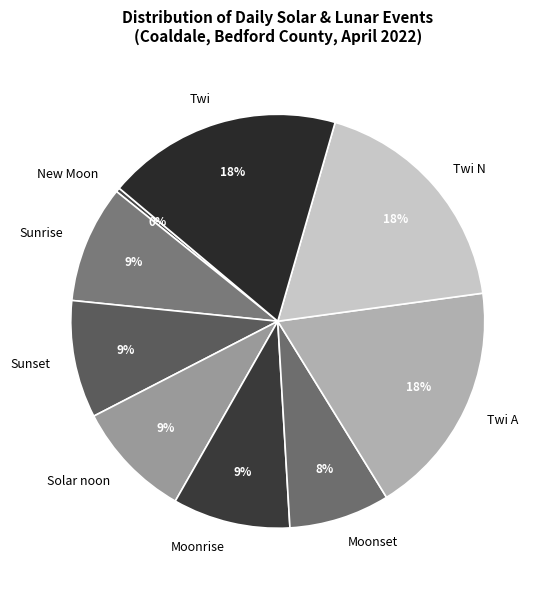

The Moonrise slice represents 9% of the pie. True or false?

True